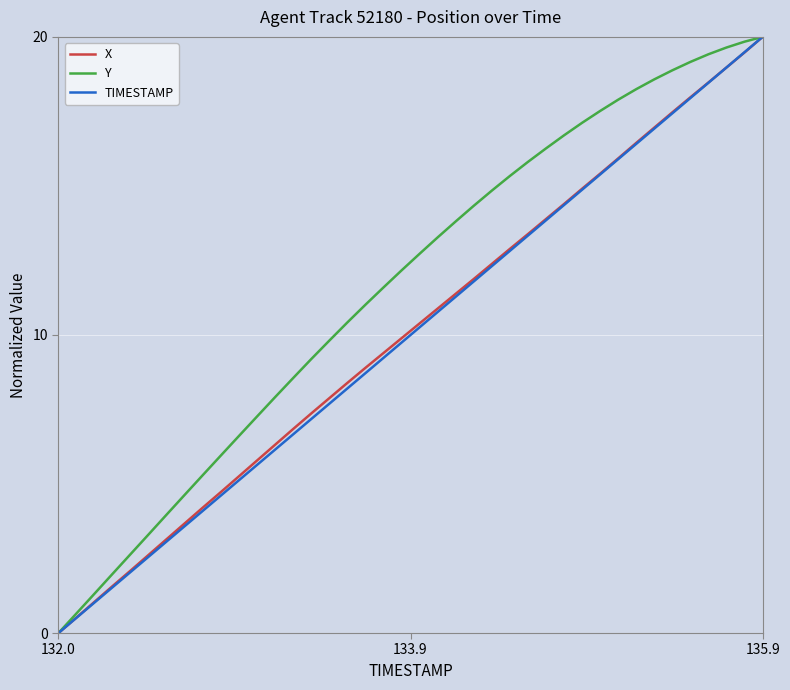

Which series has the largest total across all categories?

Y